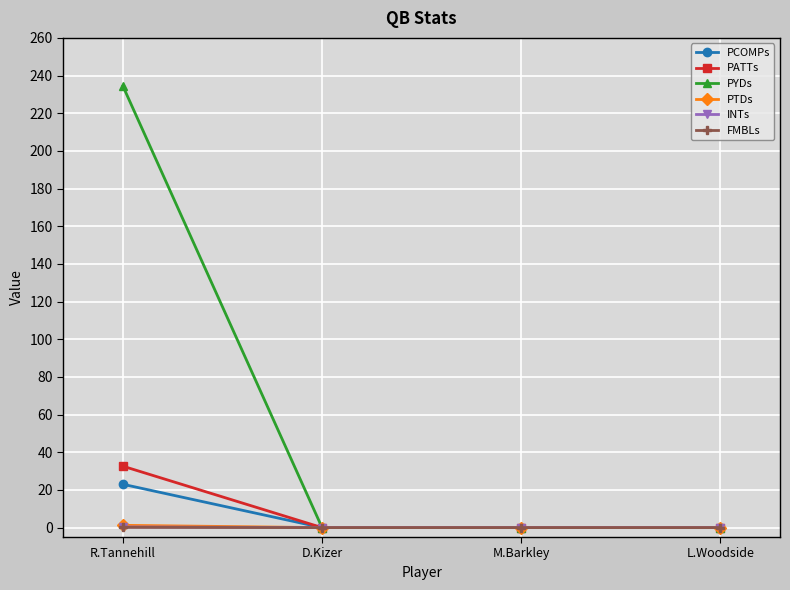

What is the maximum value for PTDs?

1.2